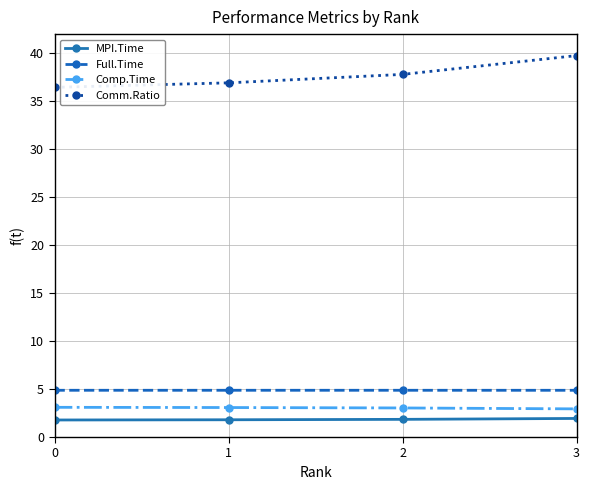

What are all the series names shown in the legend?

MPI.Time, Full.Time, Comp.Time, Comm.Ratio